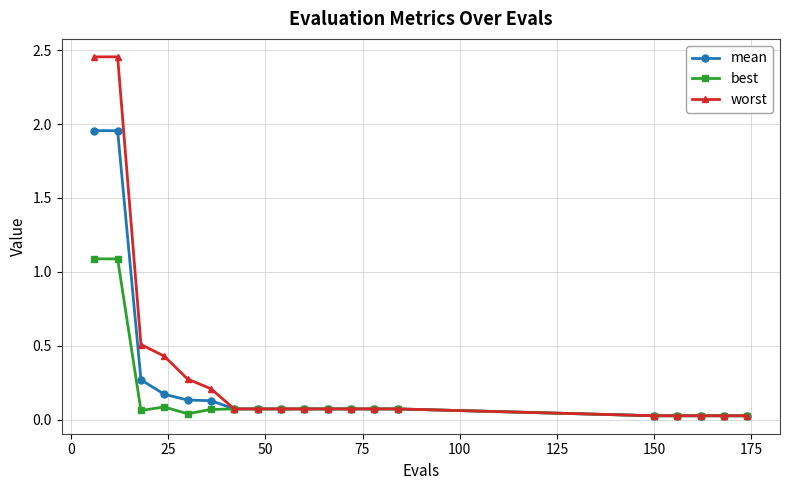

What is the highest value of the best series?

1.1